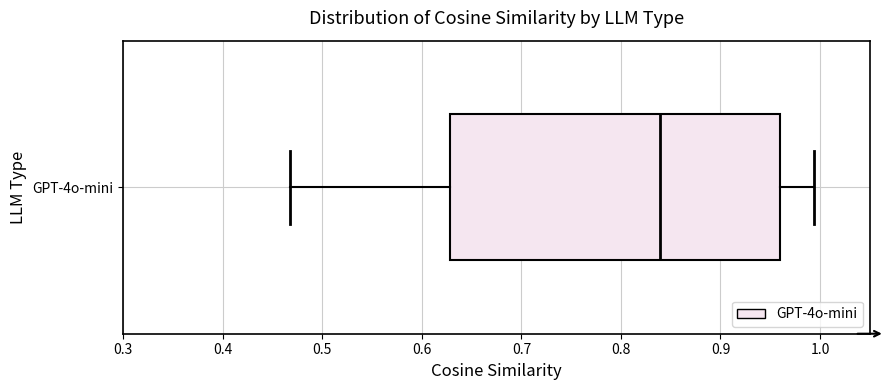

Transcribe this box plot: give where the median line is, the range the box spans, and where the two whiskers end, as read against the x-axis. The values are not printed on the chart, so give them approximately, as read against the axis.

median 0.84, box 0.63 to 0.96, whiskers 0.47 to 0.99